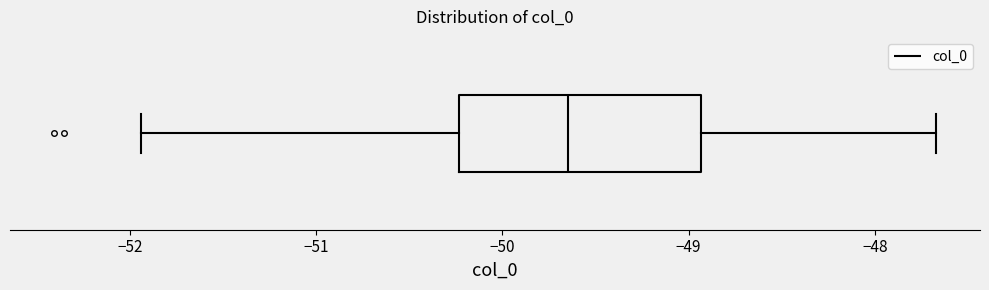

Read this box plot against the x-axis: the position of the median line, the range covered by the box, and the ends of both whiskers. The values are not printed on the chart, so give them approximately, as read against the axis.

median -49.6, box -50.2 to -48.9, whiskers -51.9 to -47.7